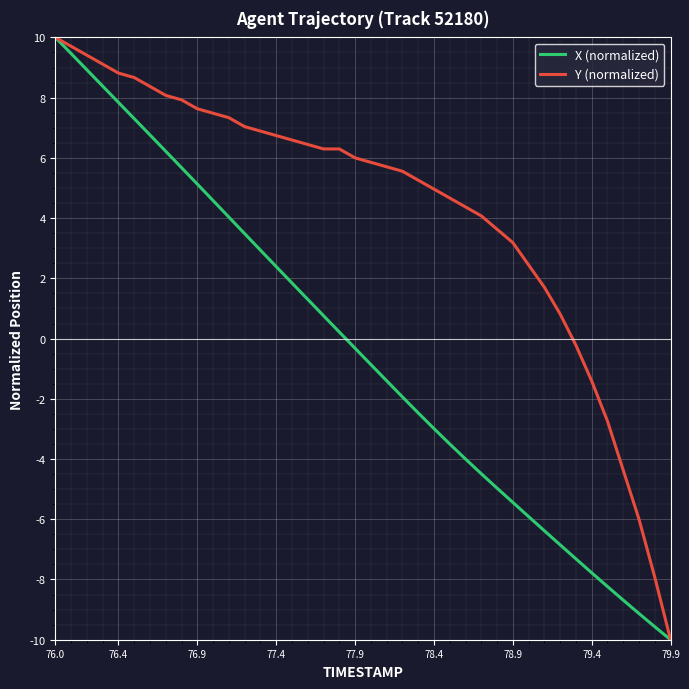

What is the minimum value for X (normalized)?

-10.0